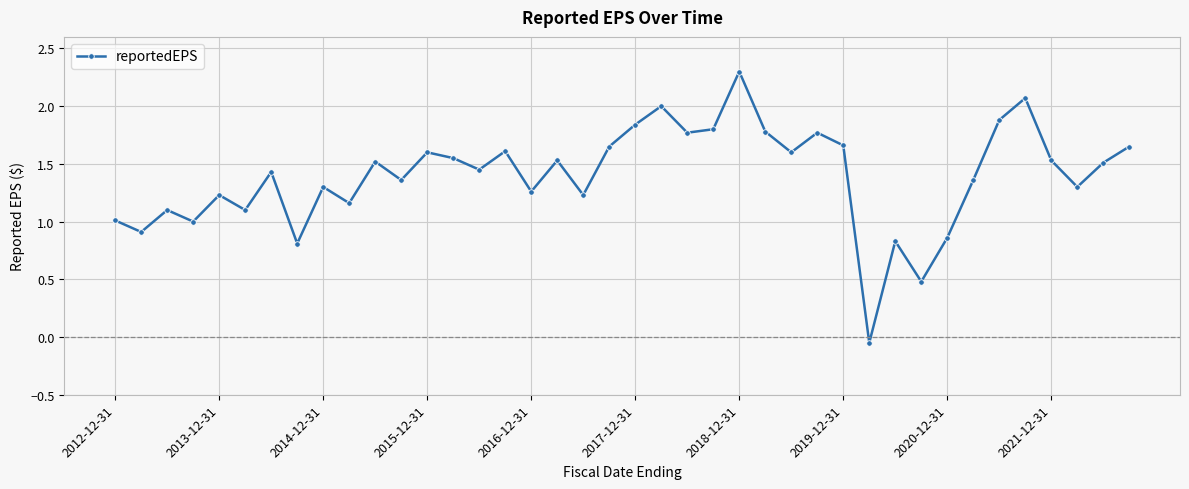

True or false: there are more than 1 points higher than both neighbors.

True